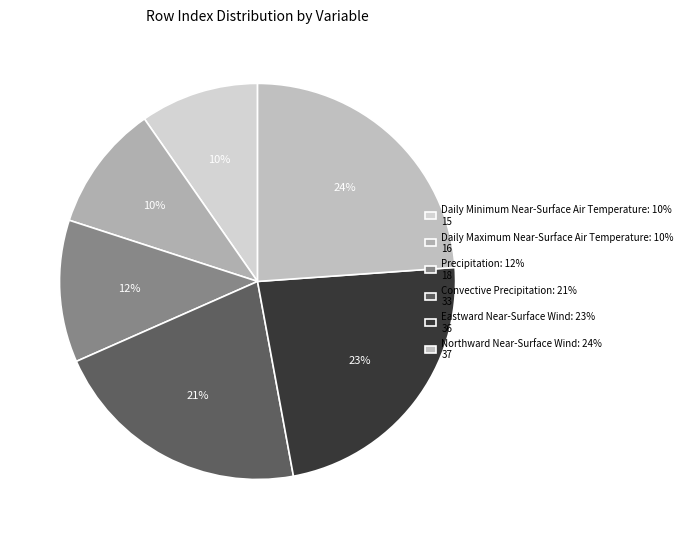

The Convective Precipitation slice represents 33% of the pie. True or false?

False